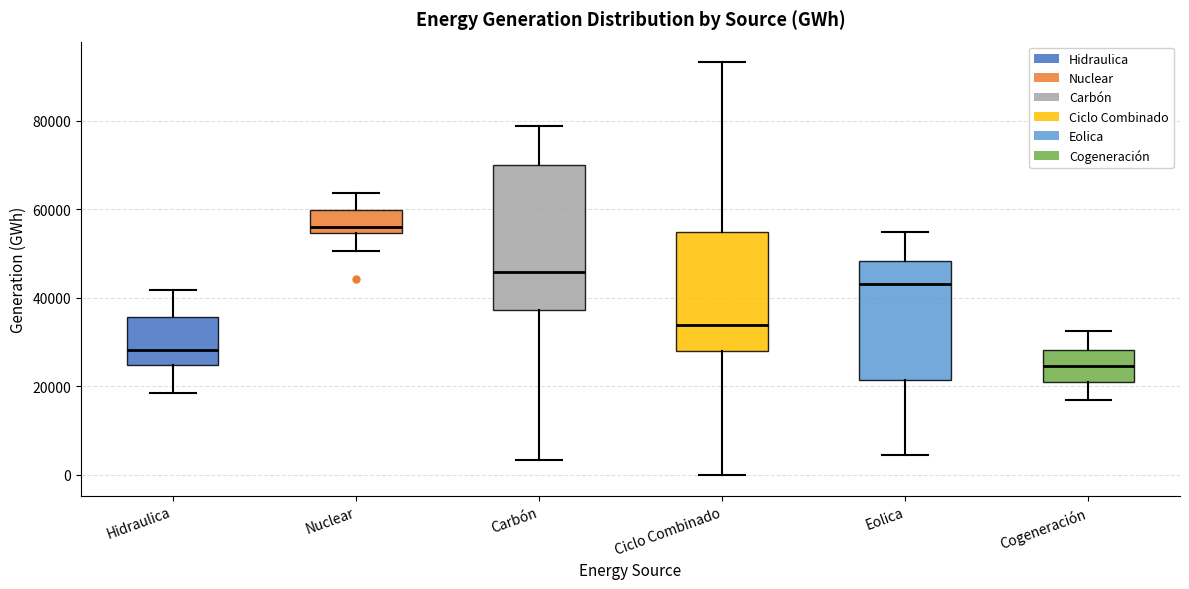

Which box's median line is the lowest?

Cogeneración